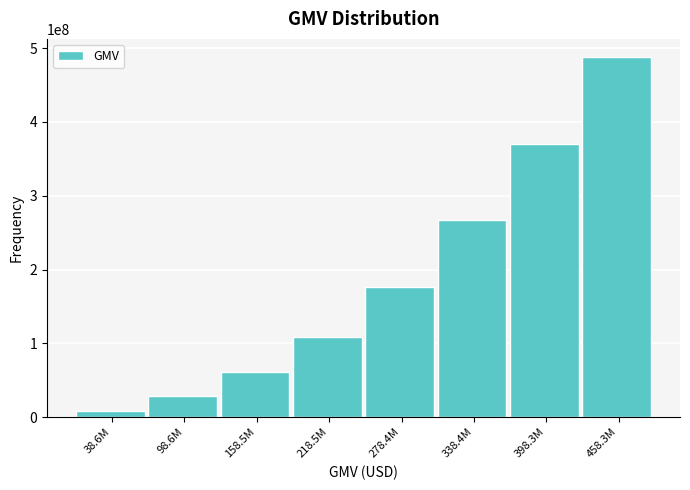

Reading left to right, transcribe all the data shown in this chart.

38.6M=8640000.0	98.6M=27984000.0	158.5M=60403200.0	218.5M=108609600.0	278.4M=176394768.0	338.4M=267473500.8	398.3M=370752286.1	458.3M=488270556.6